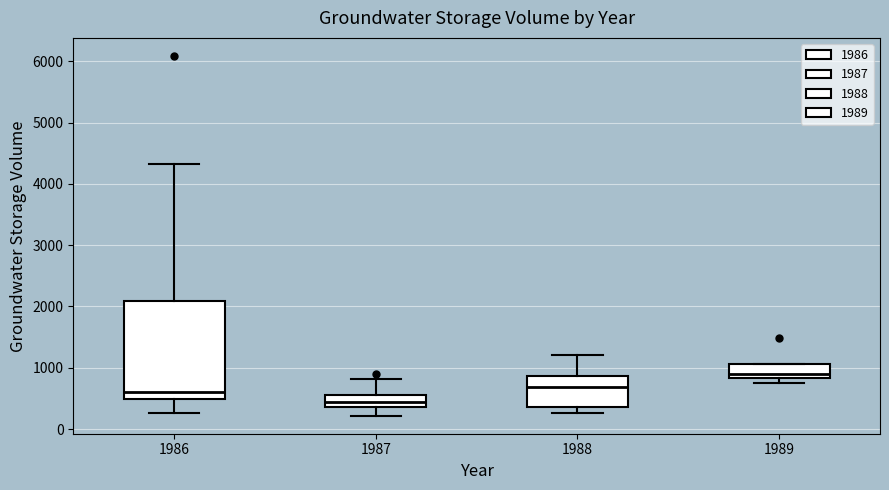

Where does the lower whisker of the box at x = 1987 end on the y-axis? The values are not printed on the chart, so give them approximately, as read against the axis.

200